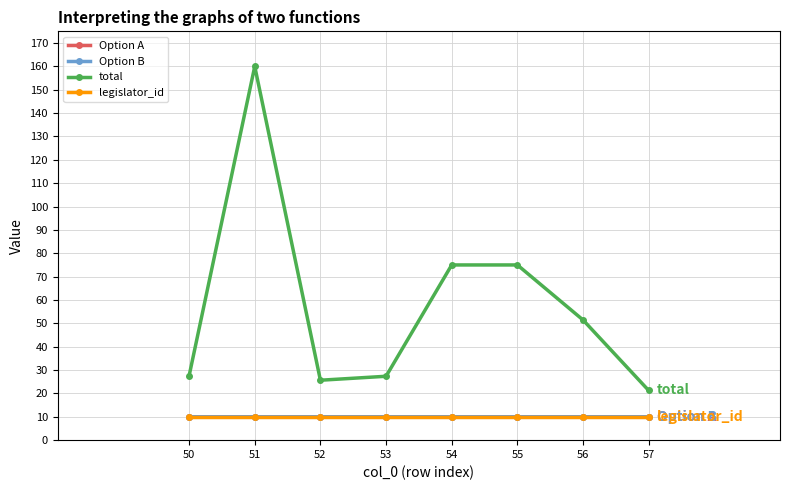

Does the chart have visible grid lines?

Yes